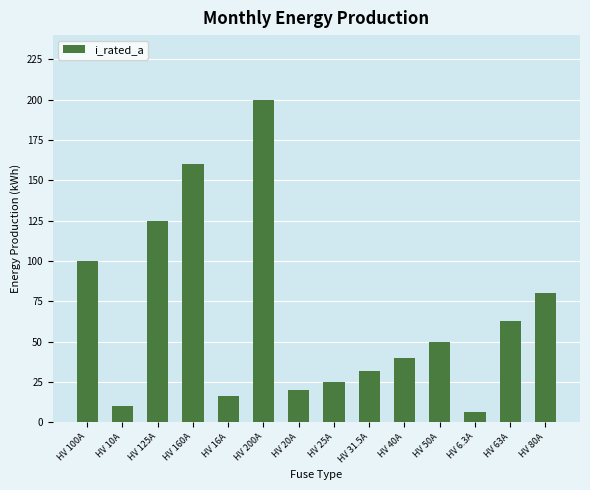

Approximately how many times larger is the value at HV 125A compared to HV 6.3A?

19.8